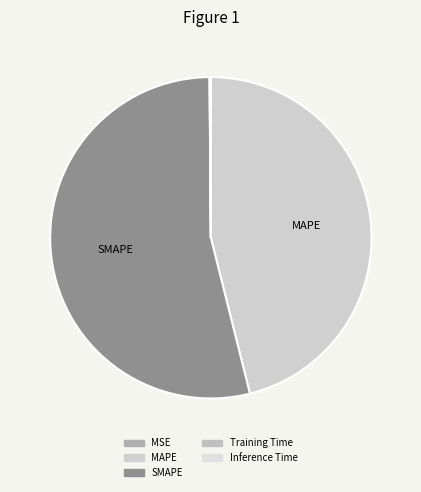

Is it true that MAPE is 52% of the pie?

False